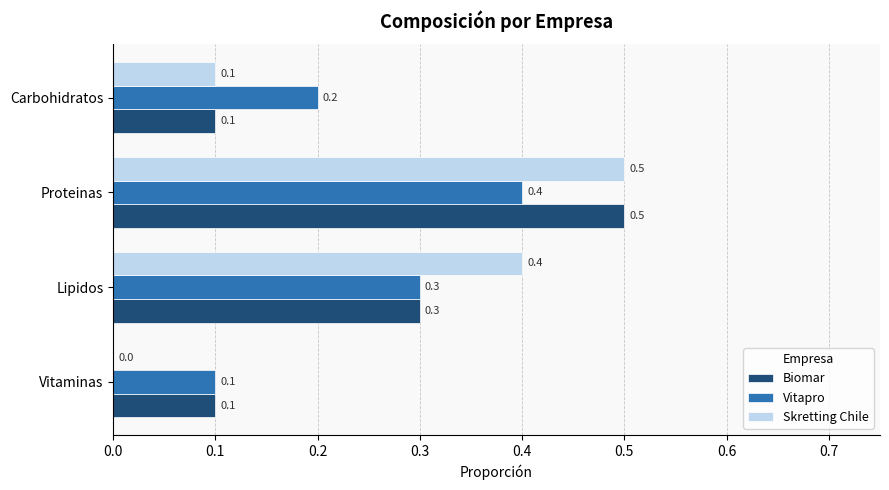

Is the value of Vitapro at Proteinas greater than the value of Biomar at Proteinas?

No